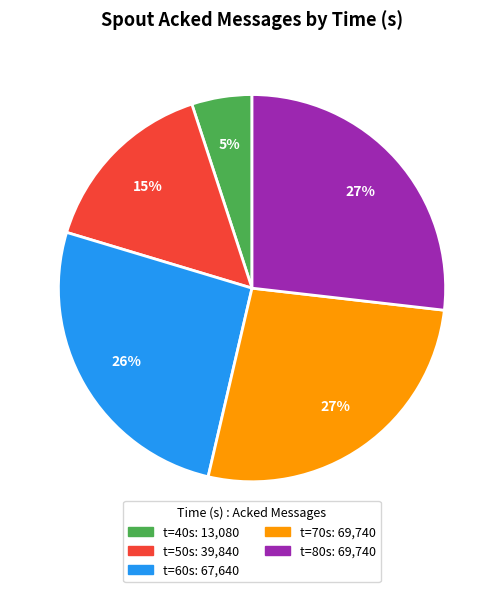

Does any single category account for the majority?

No